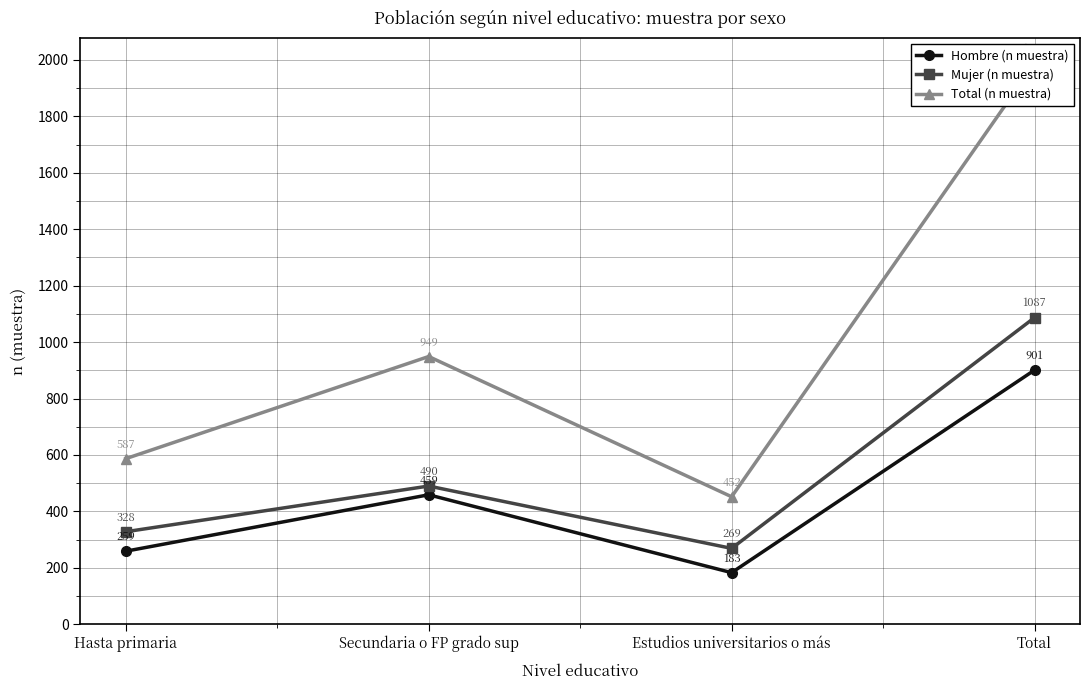

Which series has the largest total across all categories?

Total (n muestra)